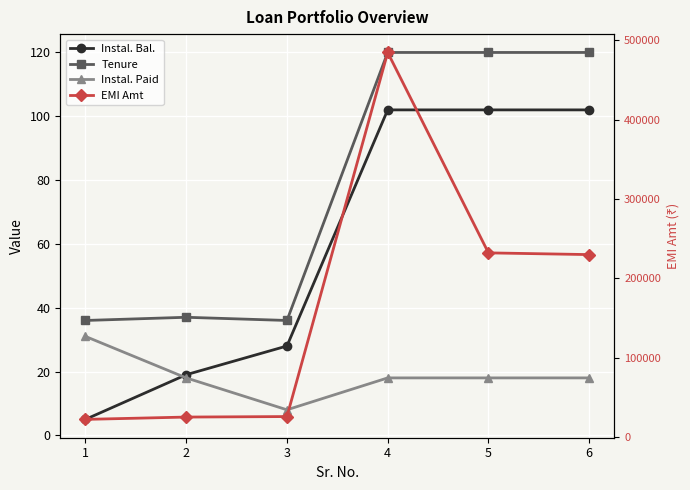

What is the value of the Instal. Bal. point at the 5th from the left?

102